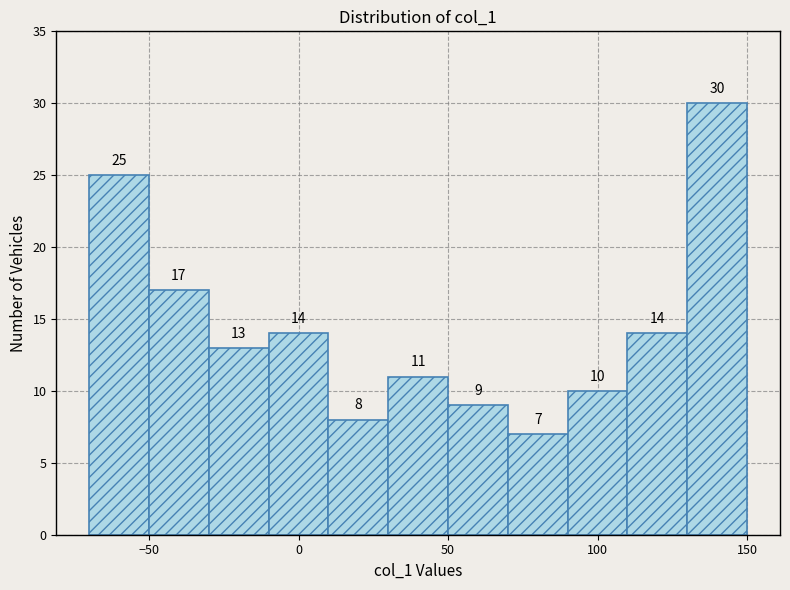

Reading left to right, transcribe this chart: for each bar, give the range it covers on the x-axis and its height.

-70 to -50: 25
-50 to -30: 17
-30 to -10: 13
-10 to 10: 14
10 to 30: 8
30 to 50: 11
50 to 70: 9
70 to 90: 7
90 to 110: 10
110 to 130: 14
130 to 150: 30